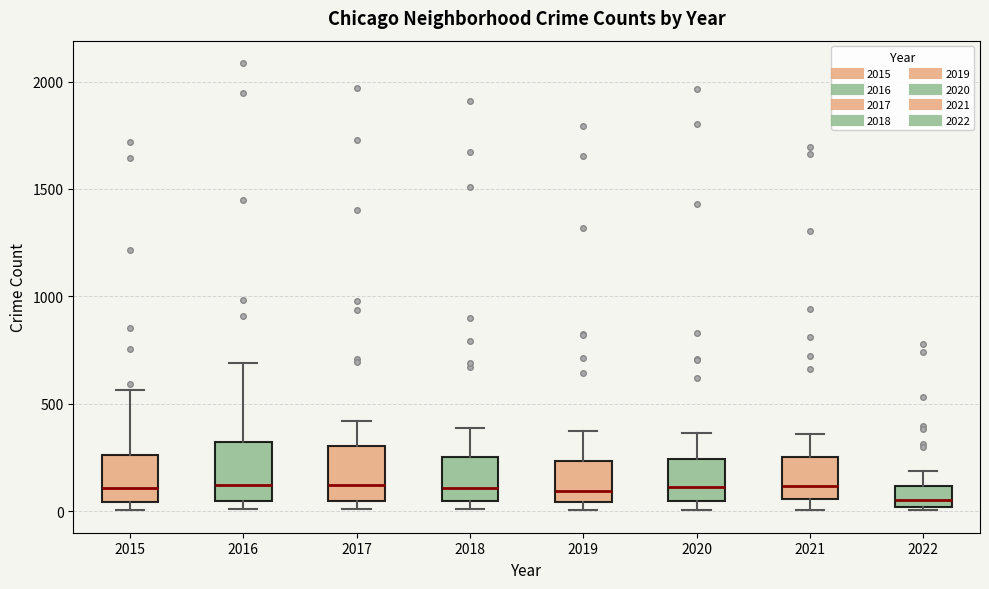

Where does the median line of the box at x = 2021 sit on the y-axis? The values are not printed on the chart, so give them approximately, as read against the axis.

100